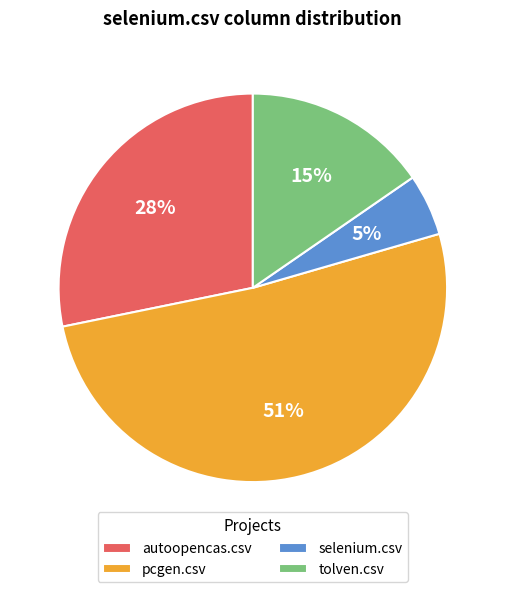

How many slices are in this pie chart?

4